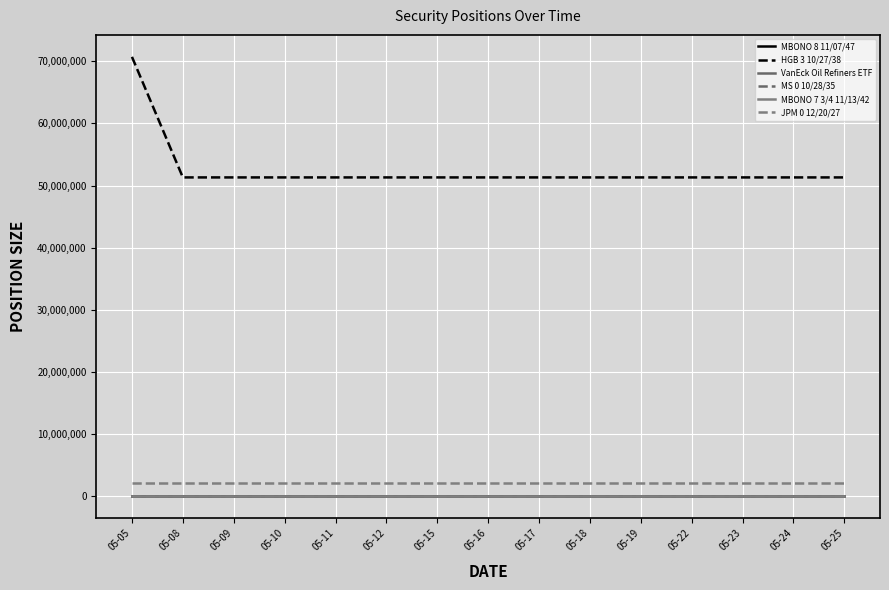

What is the maximum value for VanEck Oil Refiners ETF?

1257